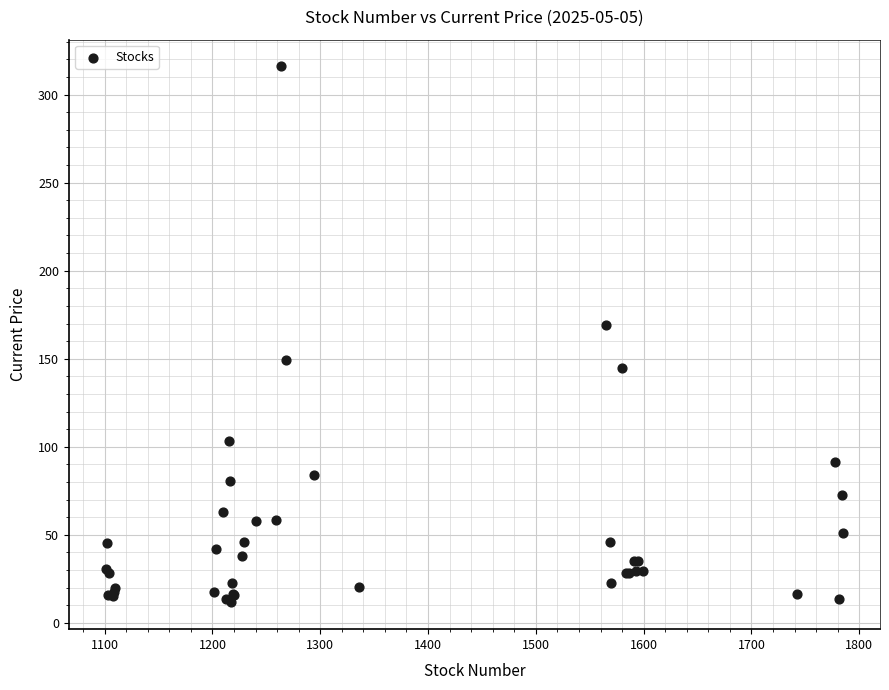

What Y value in the scatter plot is closest to 163?

169.0